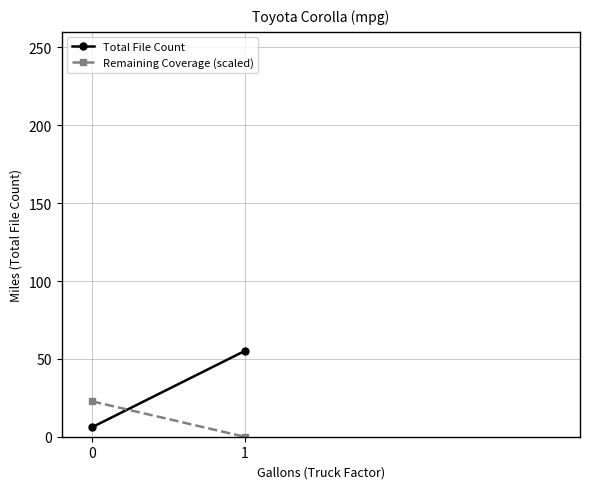

List the series in order of their overall mean, lowest first.

Remaining Coverage (scaled), Total File Count